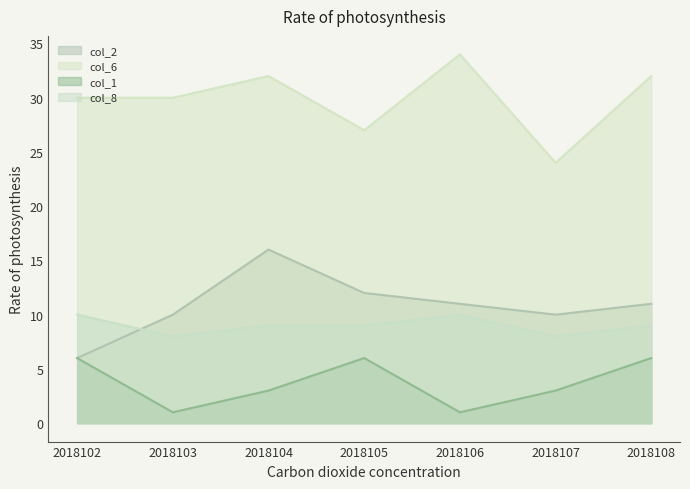

At which label does col_1 reach its peak?

2018102